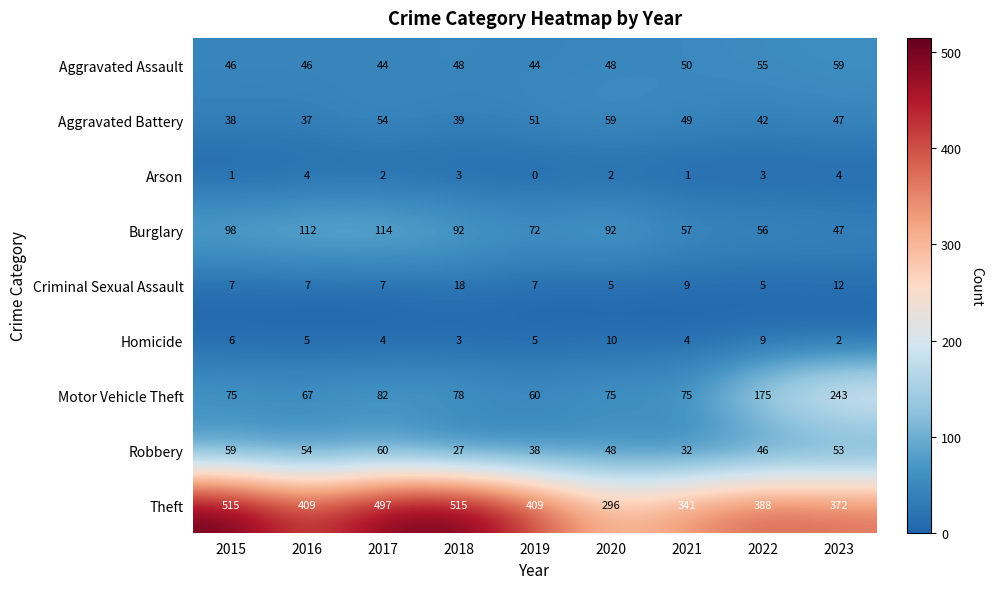

What value does the Aggravated Assault series have at 2022, to the nearest 10?

60